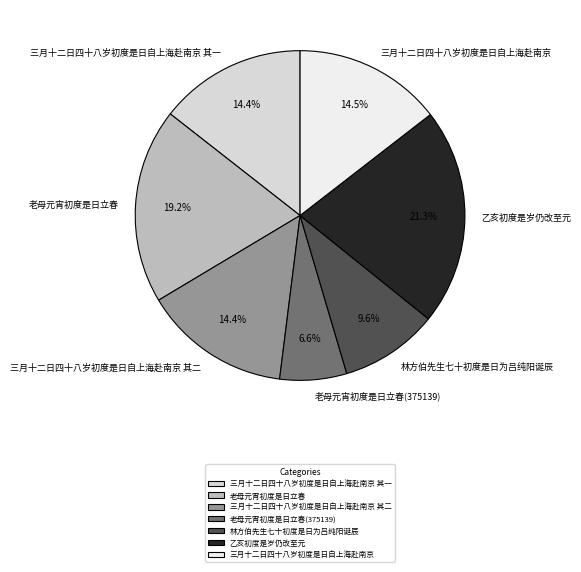

What is the ratio of the value at 林方伯先生七十初度是日为吕纯阳诞辰 to the value at 乙亥初度是岁仍改至元?

0.5